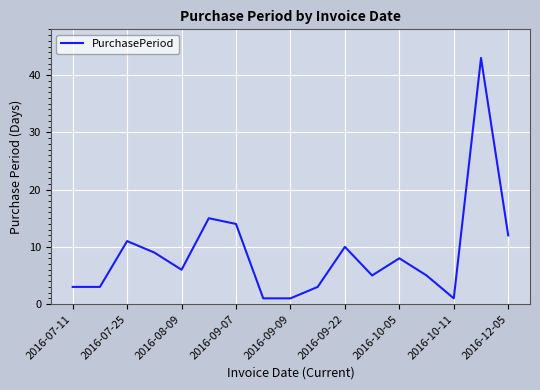

What is the difference between the maximum and minimum values?

42